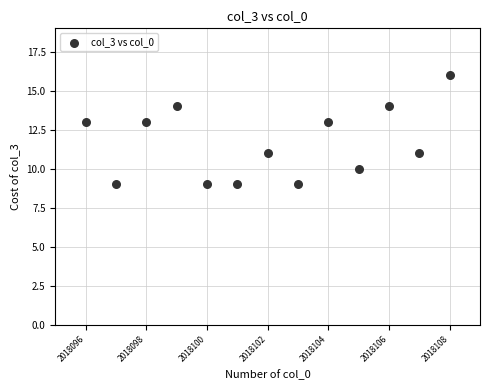

What is the range of Y values (max minus min)?

7